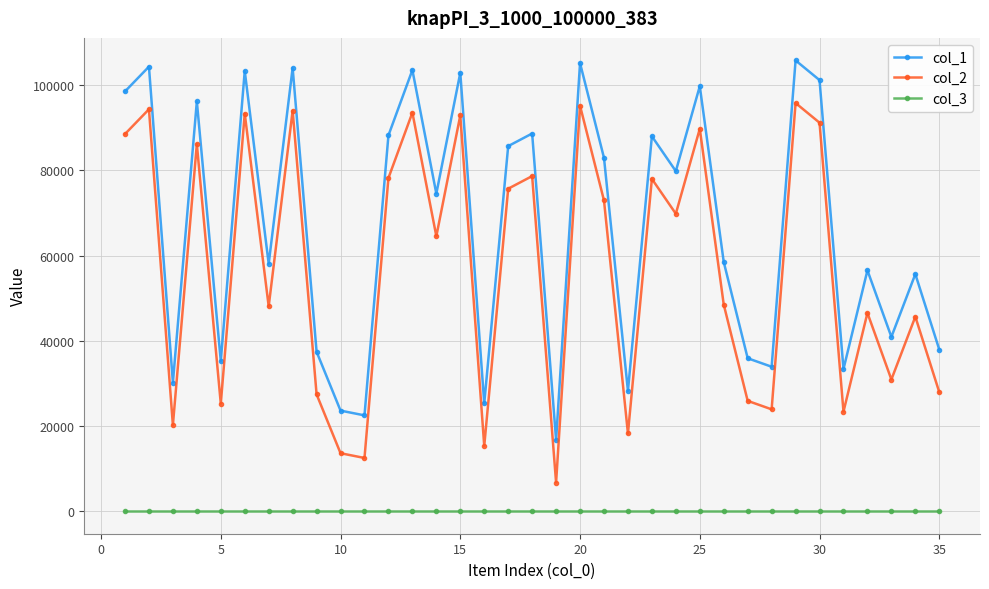

True or false: col_2 and col_3 intersect in this chart.

False